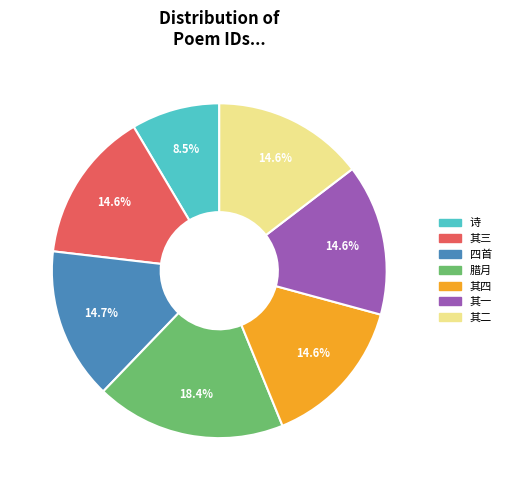

Does any single category account for the majority?

No